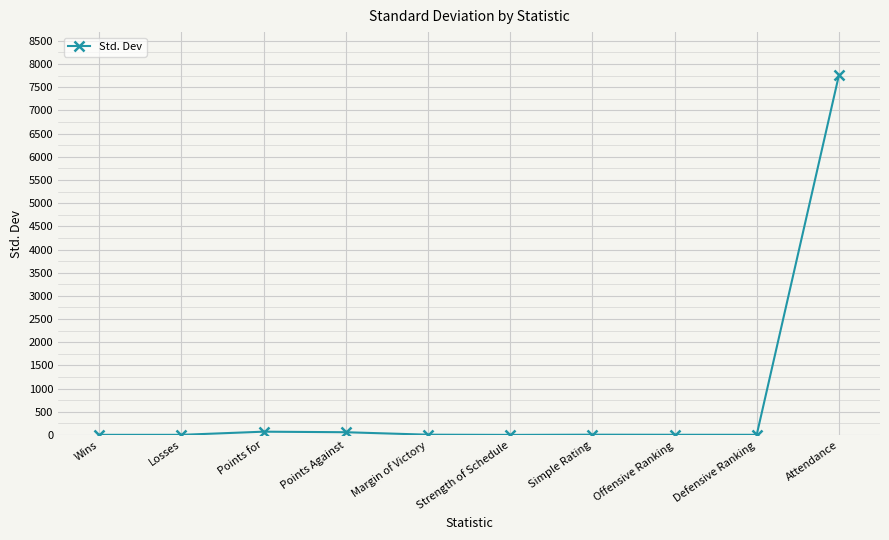

Does the chart display data point markers on the line(s)?

Yes